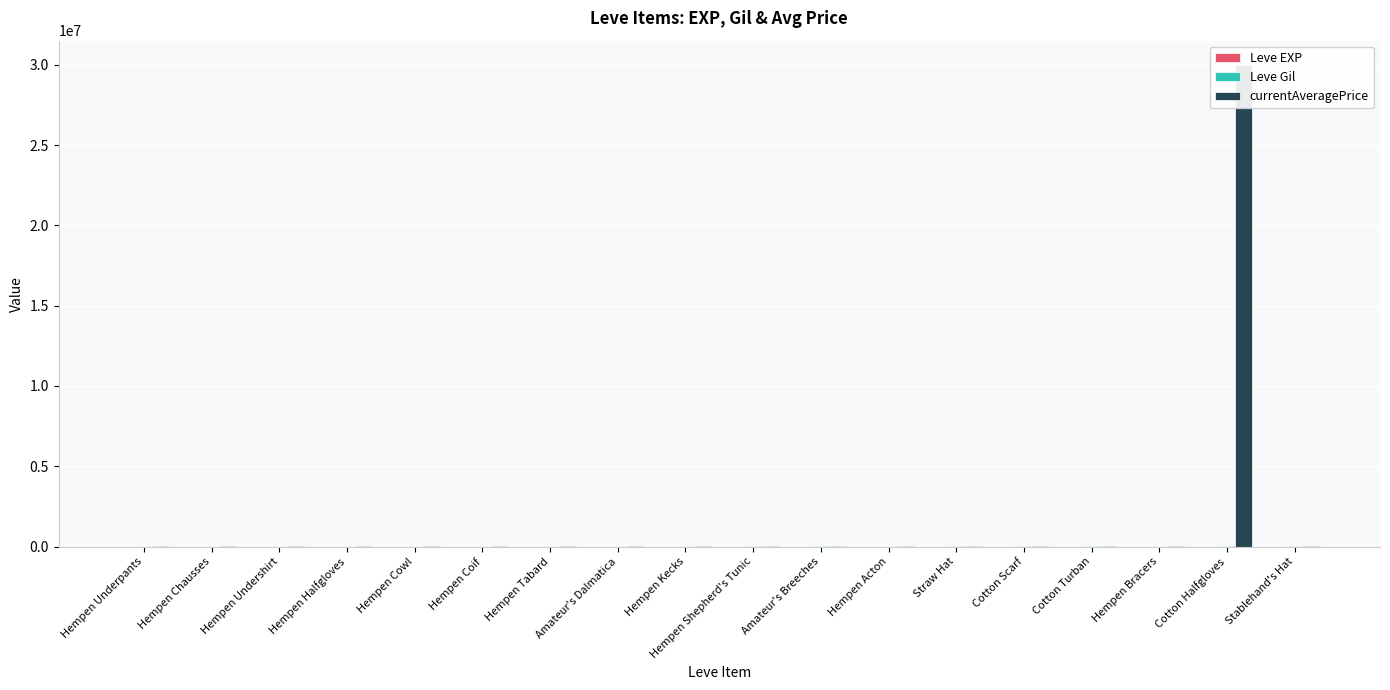

Which series changed the most between Hempen Halfgloves and Cotton Scarf?

currentAveragePrice